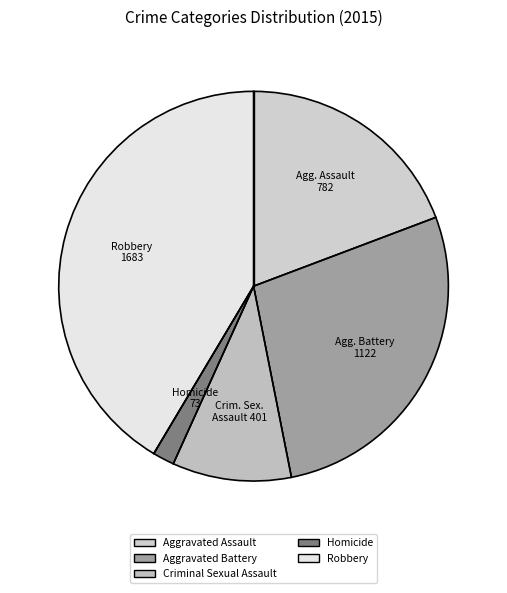

How many slices are in this pie chart?

5